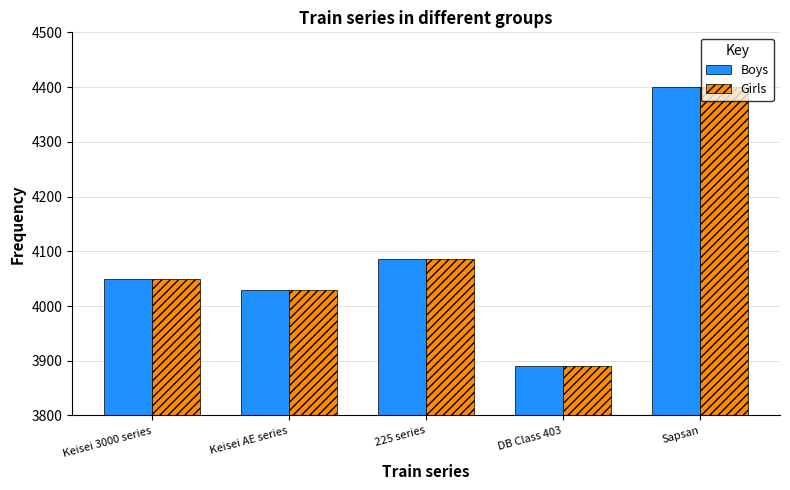

How many data points does each series have?

5